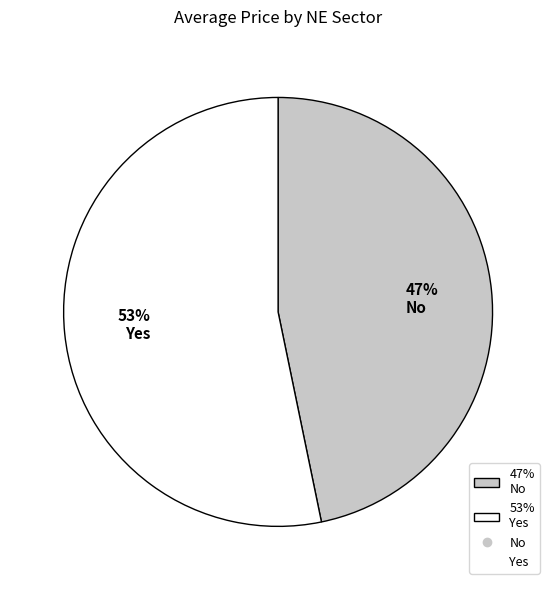

To the nearest percent, what portion does 53% Yes represent?

53%